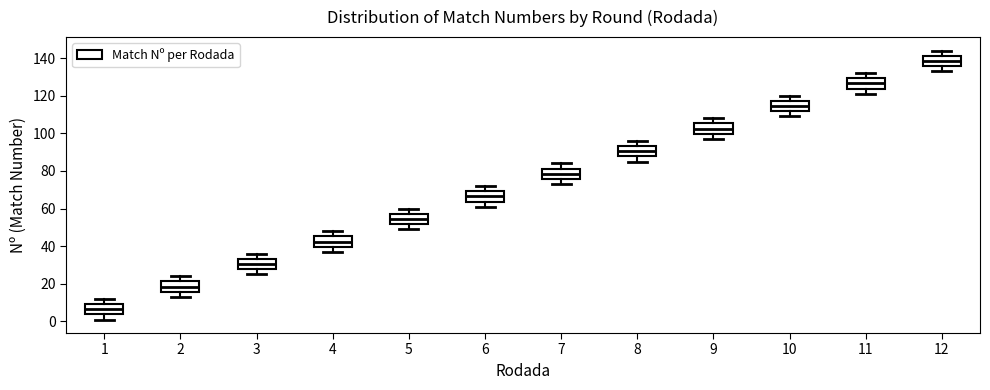

Reading left to right, transcribe this box plot: for each box, give where its median line is, the range the box spans, and where its two whiskers end, as read against the y-axis. The values are not printed on the chart, so give them approximately, as read against the axis.

1: median 6, box 4 to 10, whiskers 2 to 12
2: median 18, box 16 to 22, whiskers 14 to 24
3: median 30, box 28 to 34, whiskers 26 to 36
4: median 42, box 40 to 46, whiskers 38 to 48
5: median 54, box 52 to 58, whiskers 50 to 60
6: median 66, box 64 to 70, whiskers 62 to 72
7: median 78, box 76 to 82, whiskers 74 to 84
8: median 90, box 88 to 94, whiskers 86 to 96
9: median 102, box 100 to 106, whiskers 98 to 108
10: median 114, box 112 to 118, whiskers 110 to 120
11: median 126, box 124 to 130, whiskers 122 to 132
12: median 138, box 136 to 142, whiskers 134 to 144